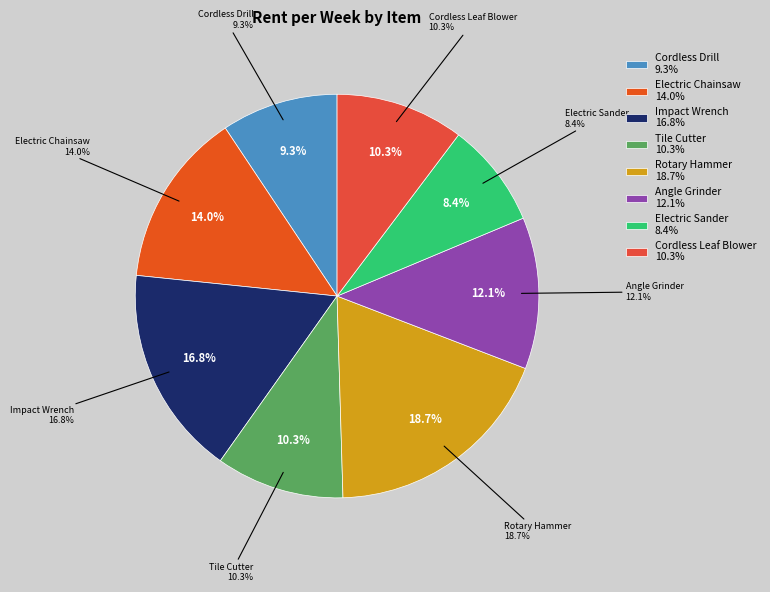

Does Electric Chainsaw represent more than half of the total?

No